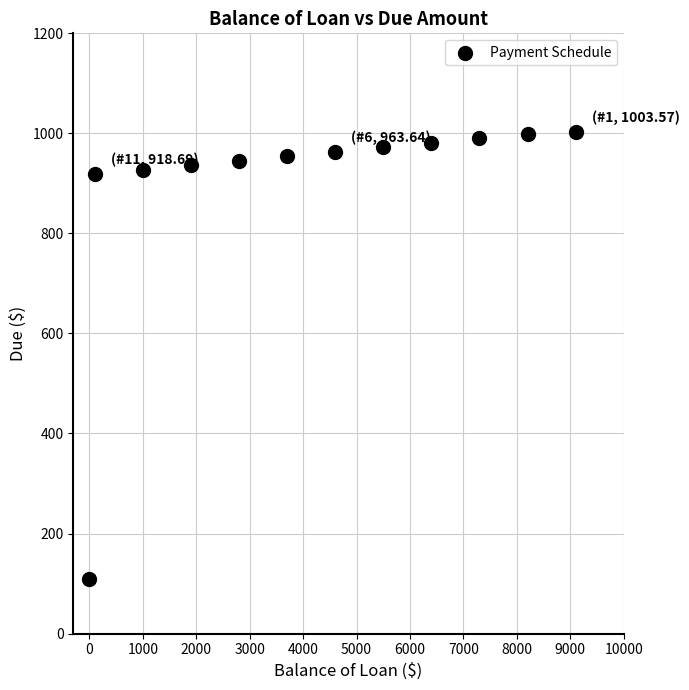

What is the average Y value?

892.1